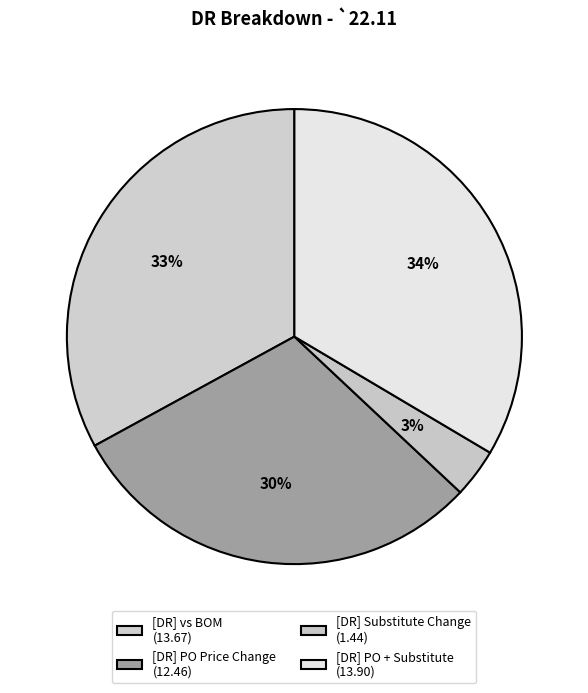

What percentage is the [DR] Substitute Change slice, to the nearest percent?

3%